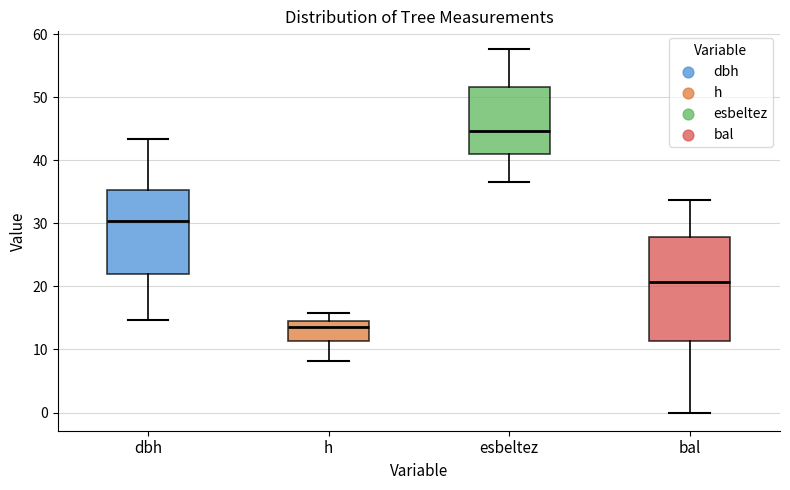

Comparing the boxes themselves (not the whiskers), which one is the tallest?

bal